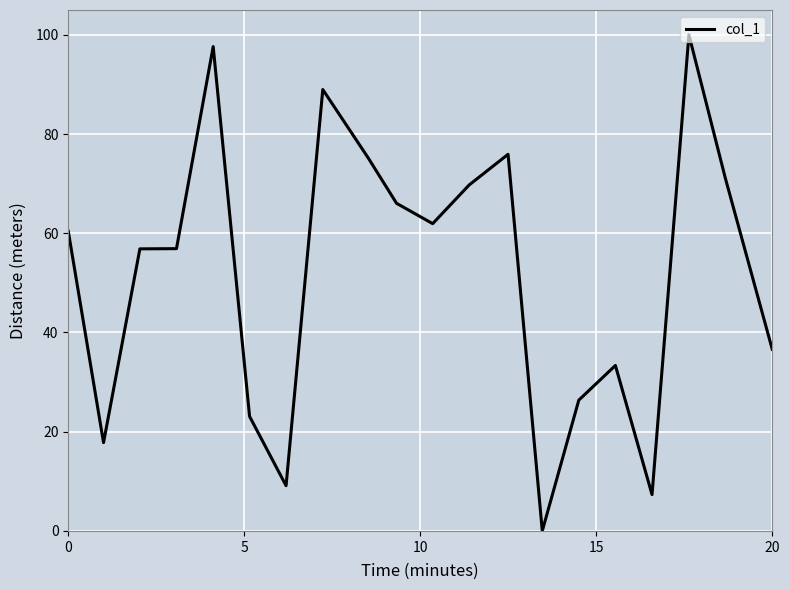

What is the greatest value displayed?

100.0